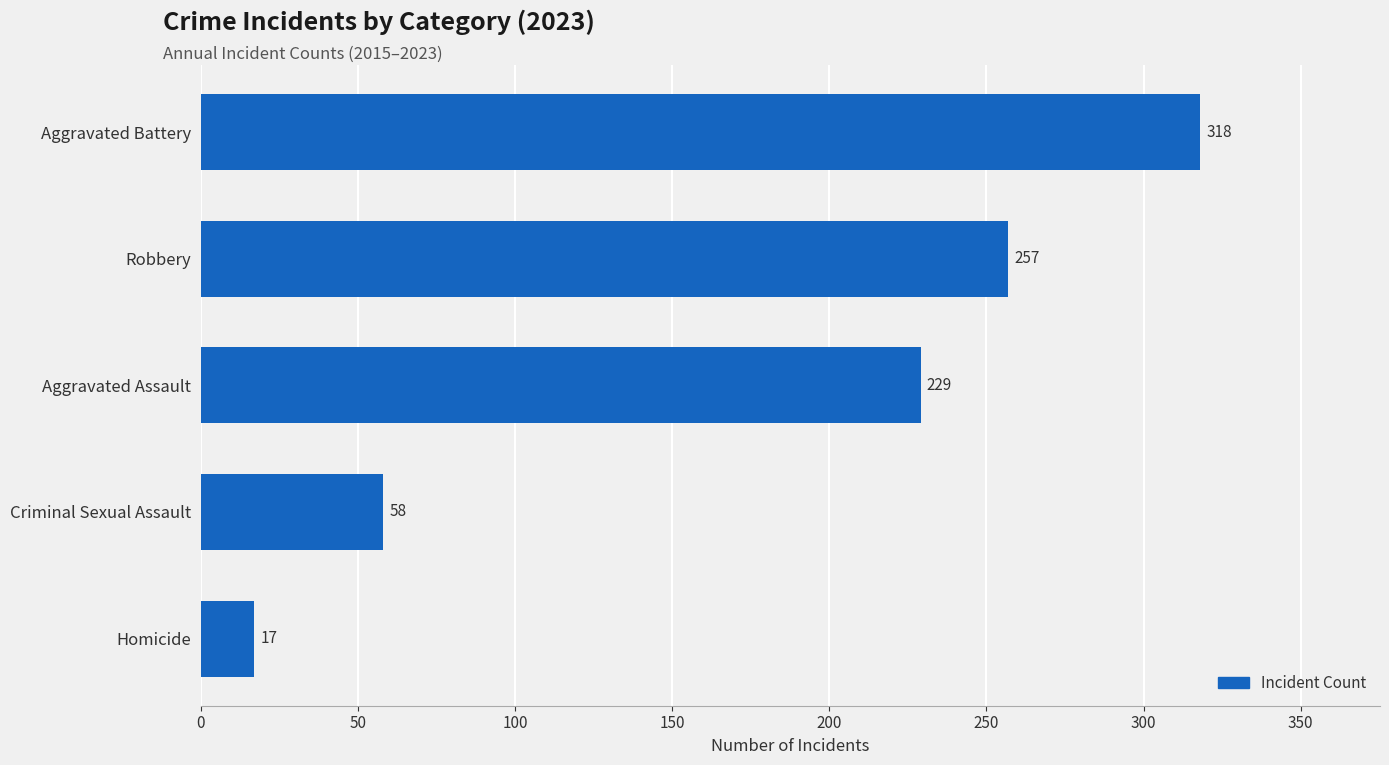

Does the chart contain any negative values?

No